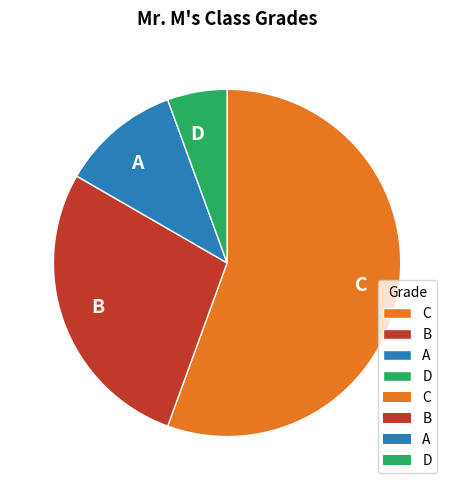

Which has a higher value, B or D?

B